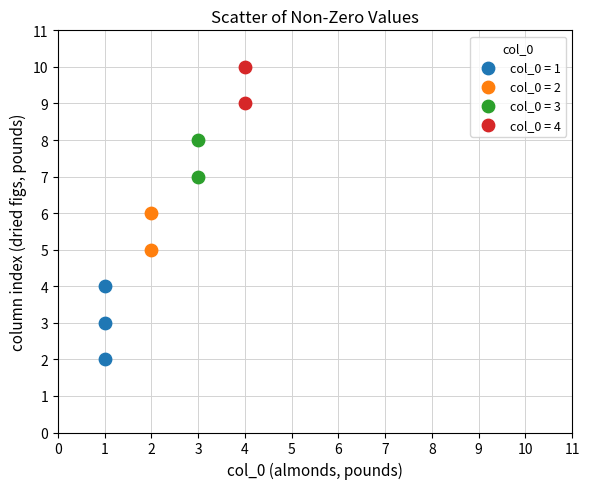

What are all the series names shown in the legend?

col_0 = 1, col_0 = 2, col_0 = 3, col_0 = 4